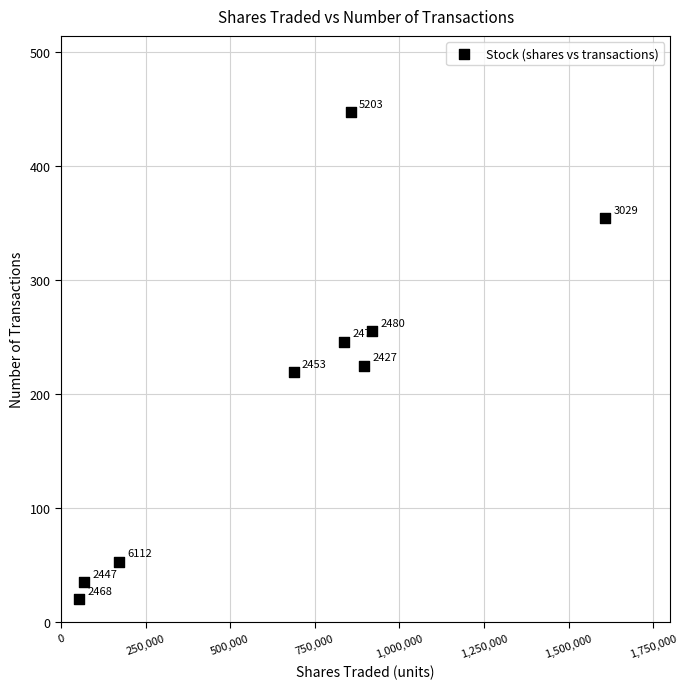

What Y value in the scatter plot is closest to 233?

225